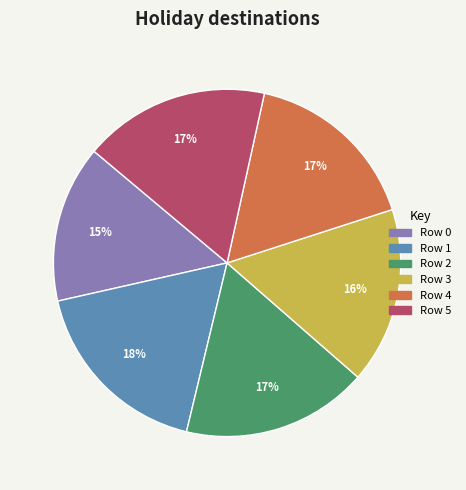

What is the ratio of the value at Row 3 to the value at Row 1?

0.9